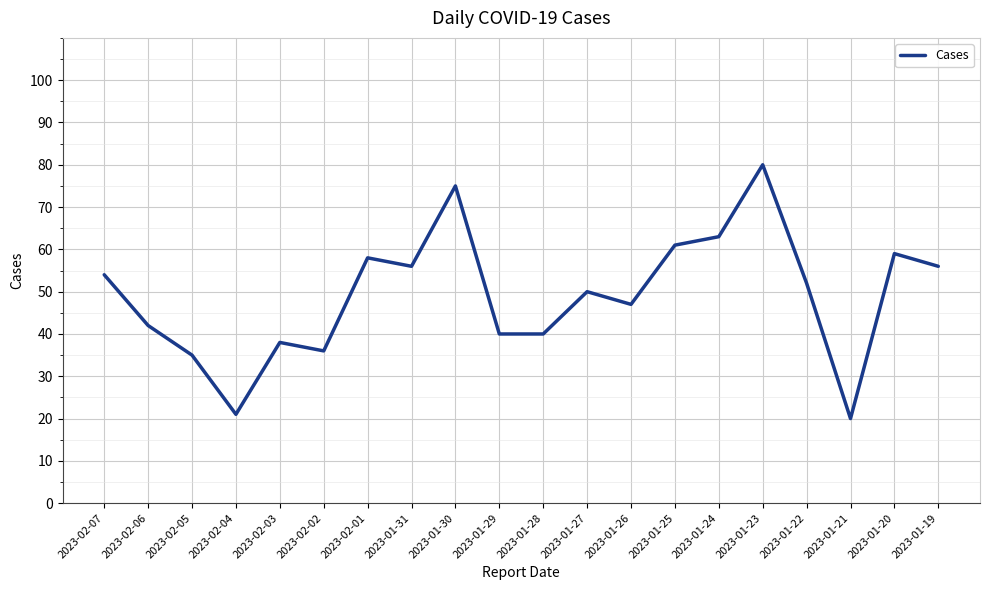

Where does the data first go above 52?

2023-02-07